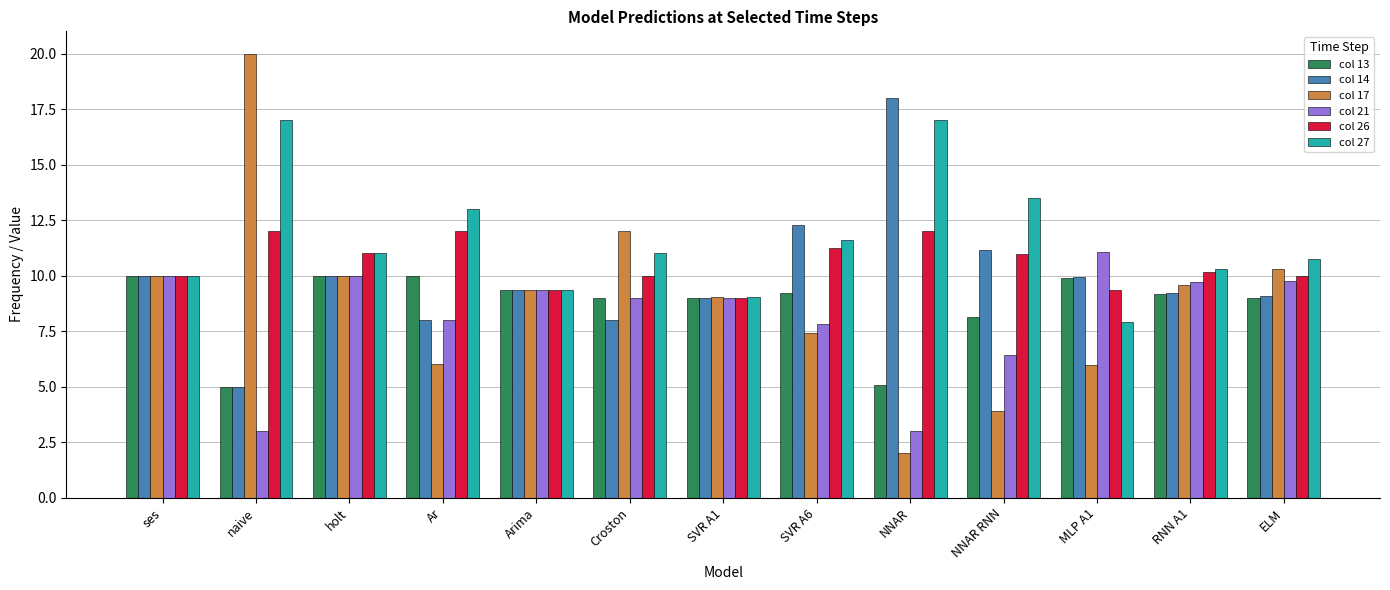

How many data points does each series have?

13